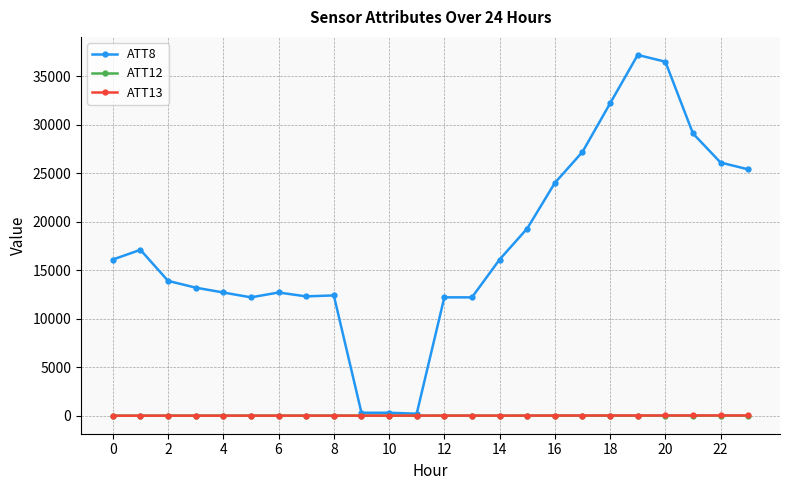

True or false: ATT8 has more than 1 points higher than both neighbors.

True